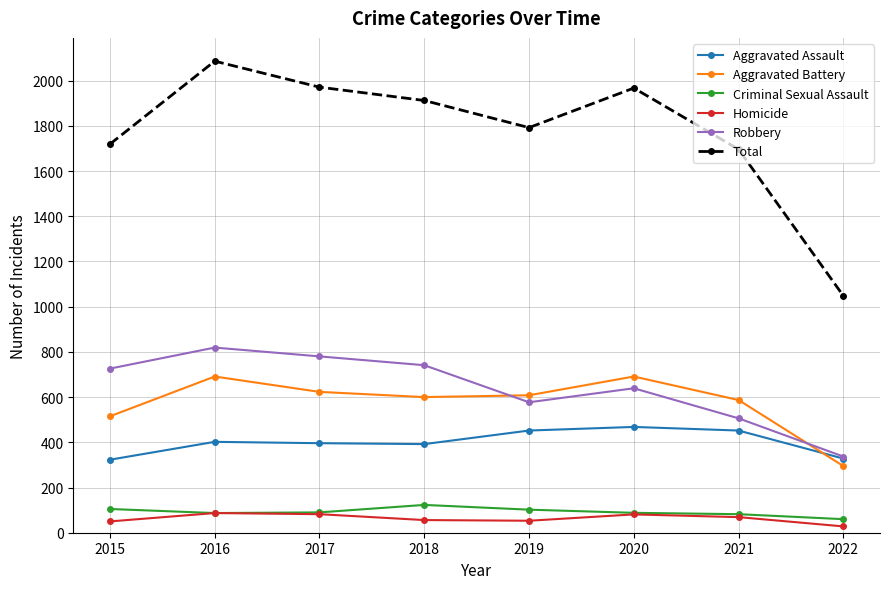

At which category does the chart reach its peak across all series?

2016